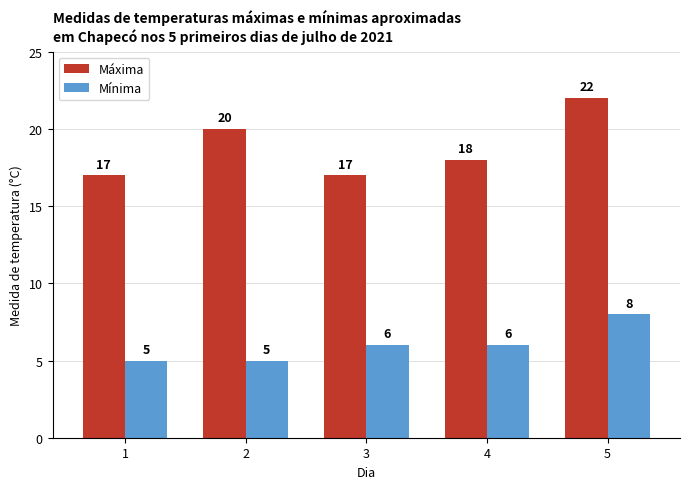

What value does the Mínima series have at 3?

6